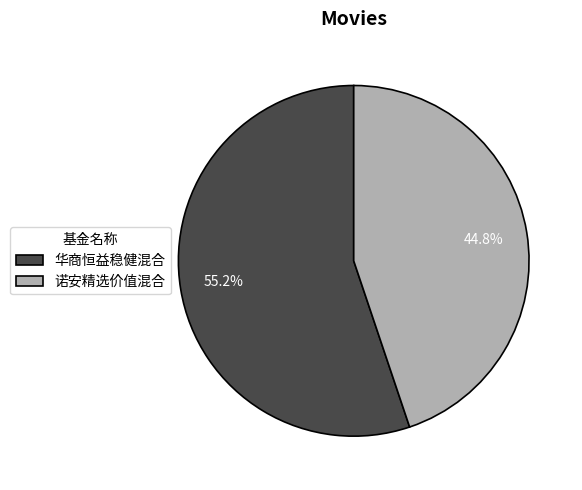

Which has a higher value, 诺安精选价值混合 or 华商恒益稳健混合?

华商恒益稳健混合